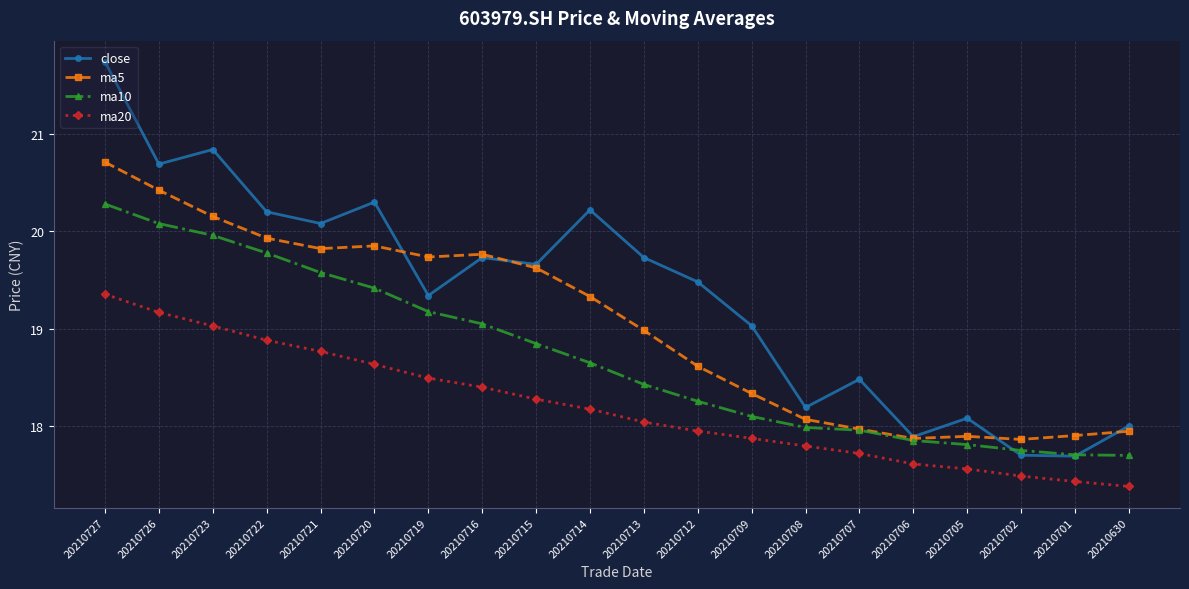

Read the close value at 20210707.

18.5